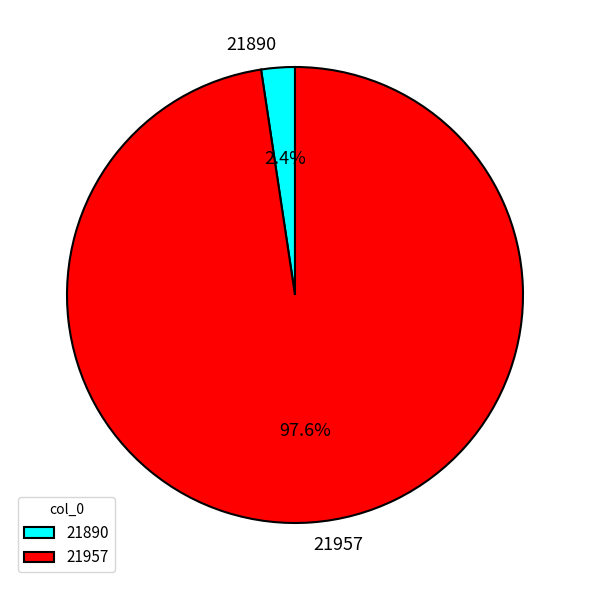

What percentage is the 21957 slice, to the nearest percent?

98%